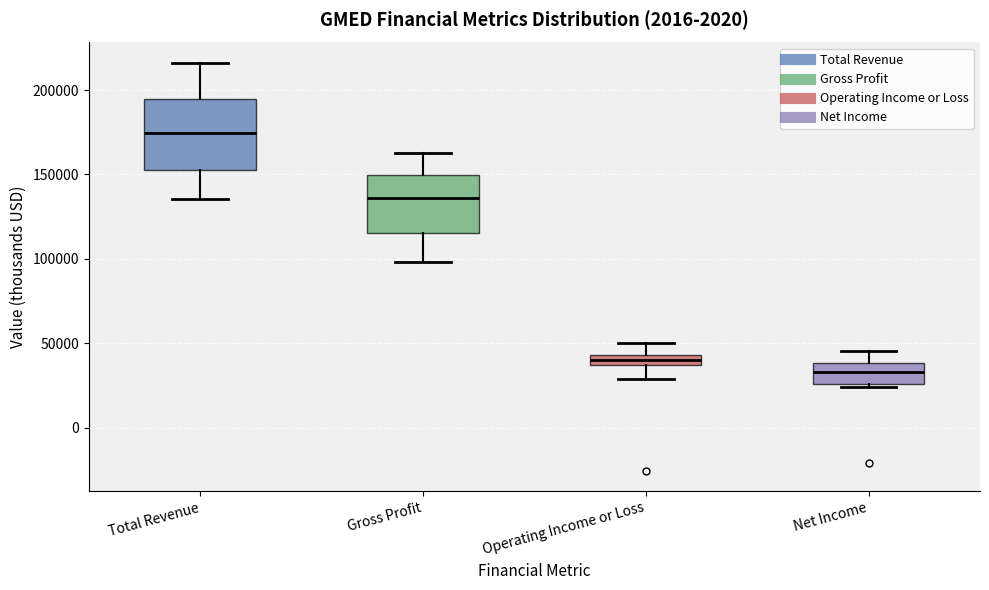

Which box has the lowest median line?

Net Income